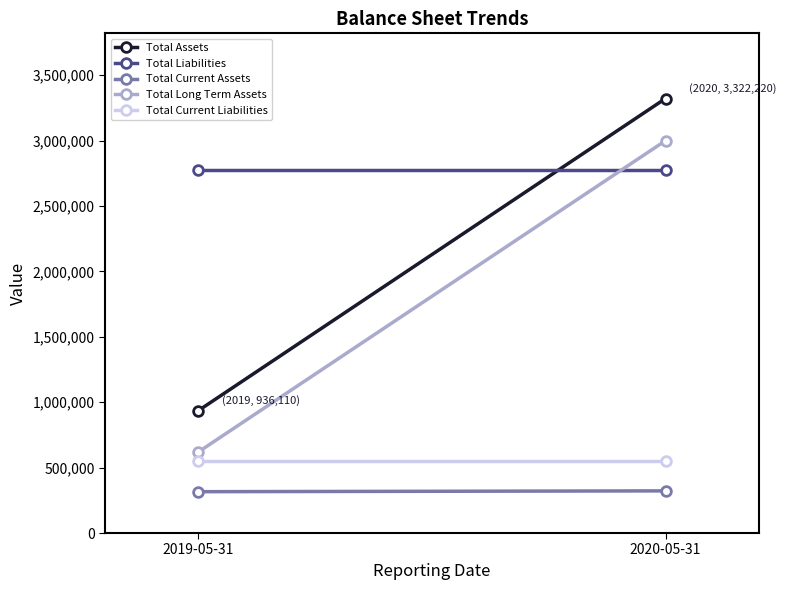

Does the chart have visible grid lines?

No